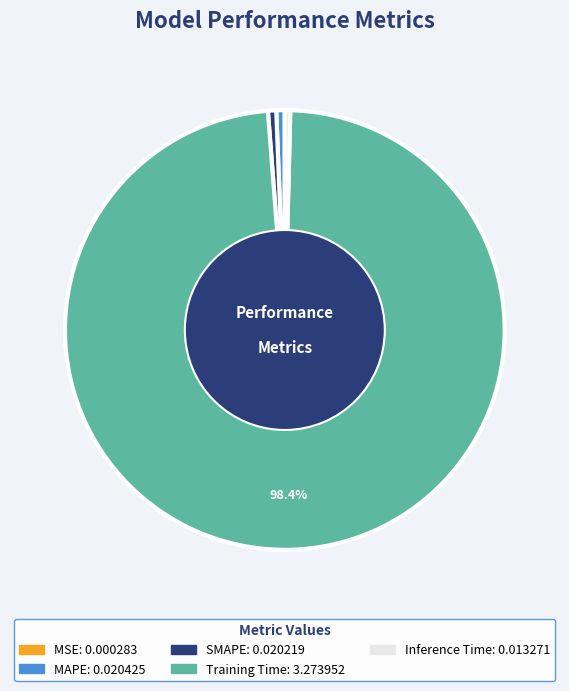

To the nearest percent, what is the difference between the SMAPE and Training Time slice percentages?

98%